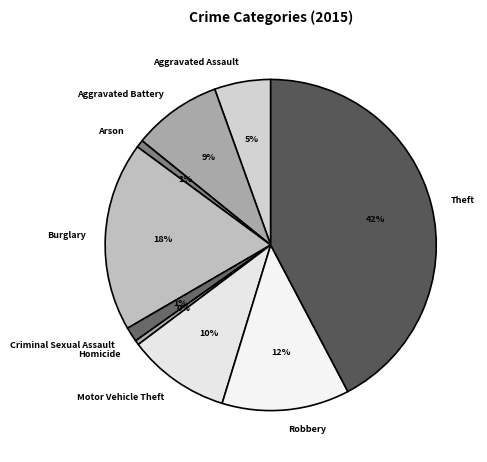

What is the ratio of the value at Theft to the value at Motor Vehicle Theft?

4.2